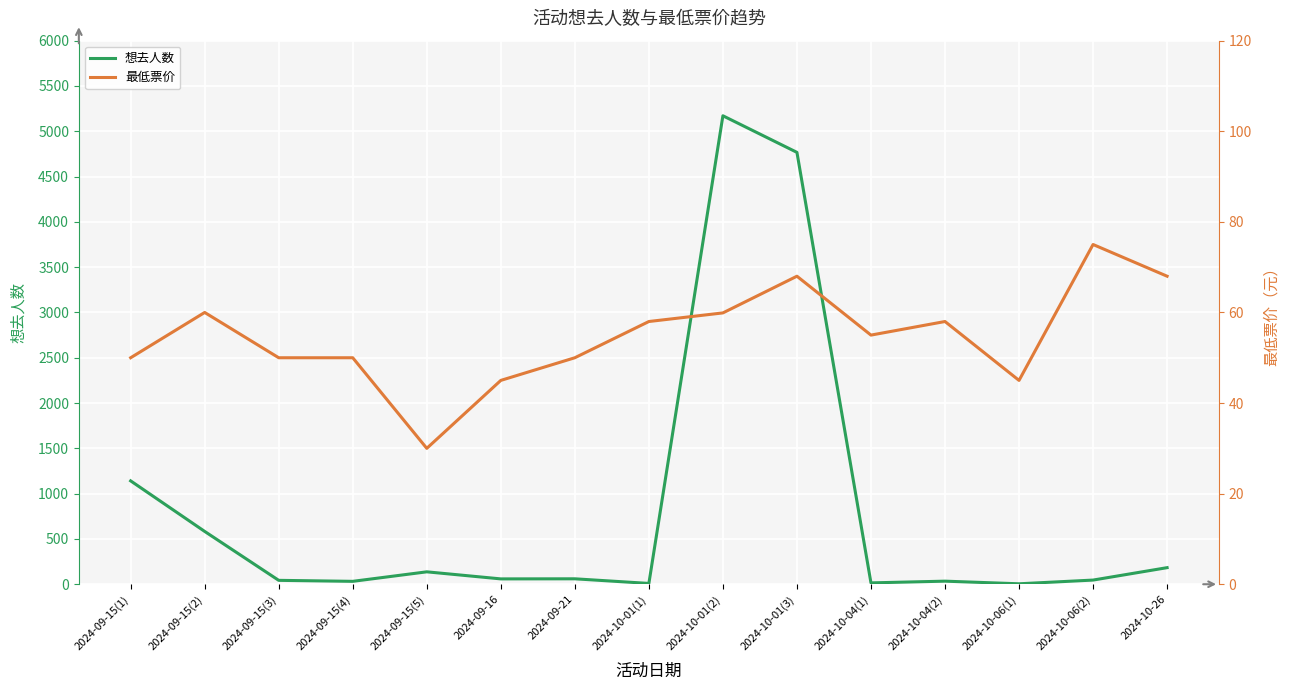

Where is the first local maximum for 最低票价?

2024-09-15(2)